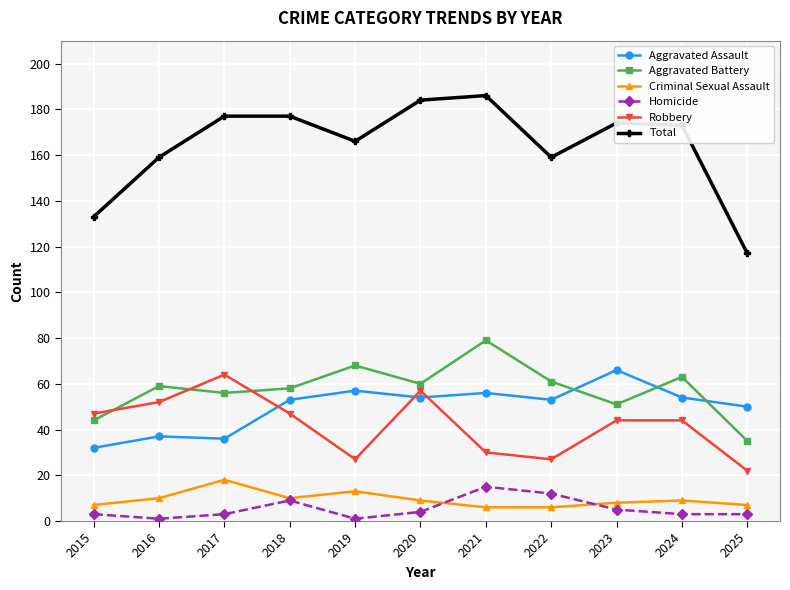

Where is Homicide nearest to the value 8?

2018